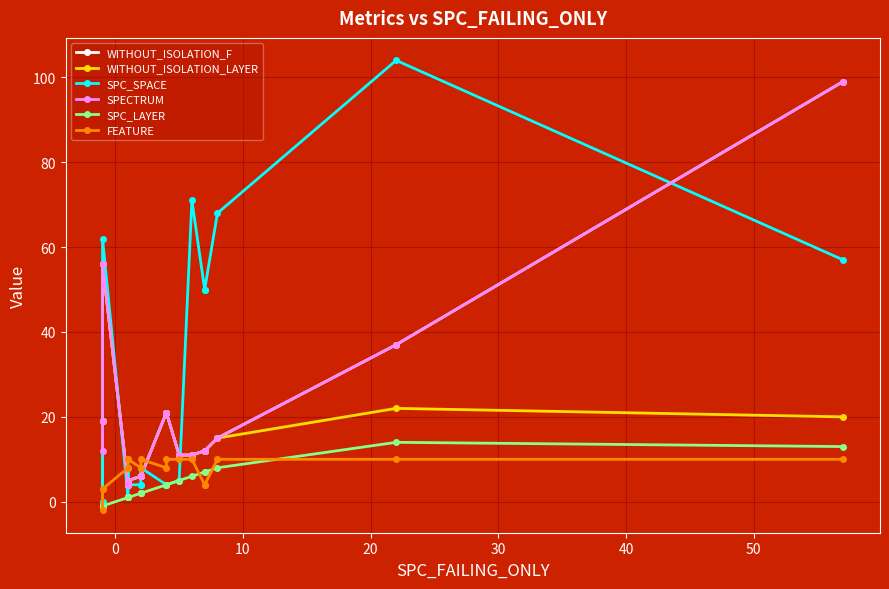

Rank the series by their maximum value, from lowest to highest.

FEATURE, SPC_LAYER, WITHOUT_ISOLATION_LAYER, WITHOUT_ISOLATION_F, SPECTRUM, SPC_SPACE